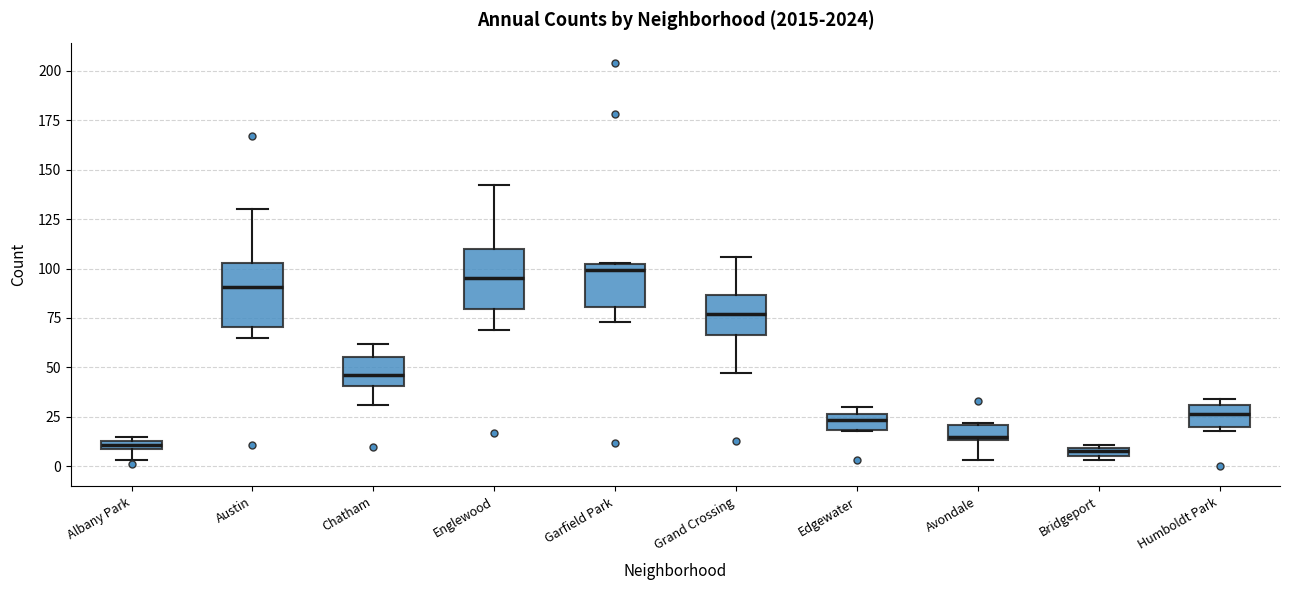

Where does the median line of the box for Grand Crossing sit on the y-axis? The values are not printed on the chart, so give them approximately, as read against the axis.

75